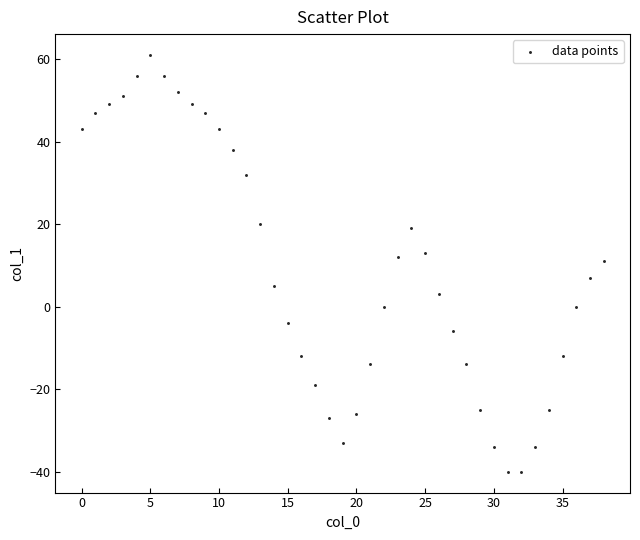

What is the range of Y values (max minus min)?

101